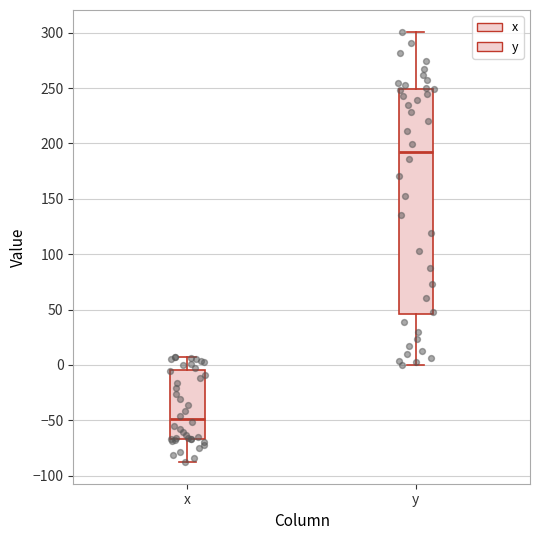

Which box's median line is the lowest?

x